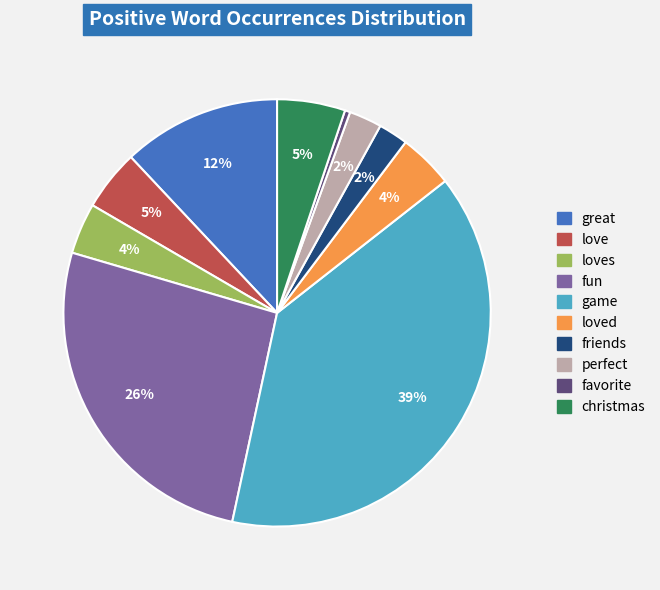

How many segments does this pie chart have?

10